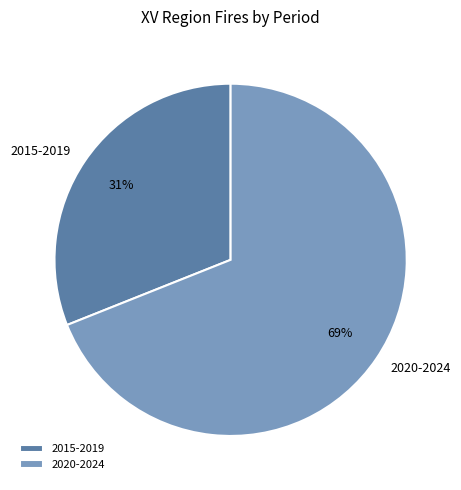

To the nearest percent, what is the difference between the largest and smallest slice percentages?

38%